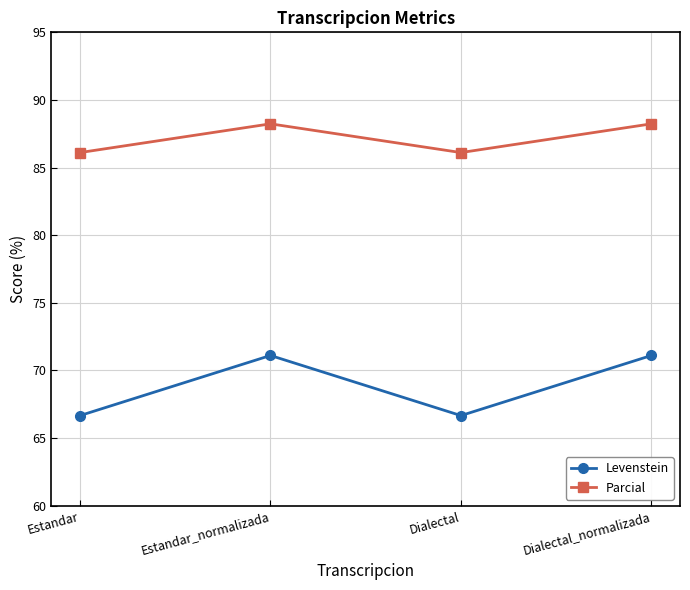

List the series in order of their overall mean, lowest first.

Levenstein, Parcial